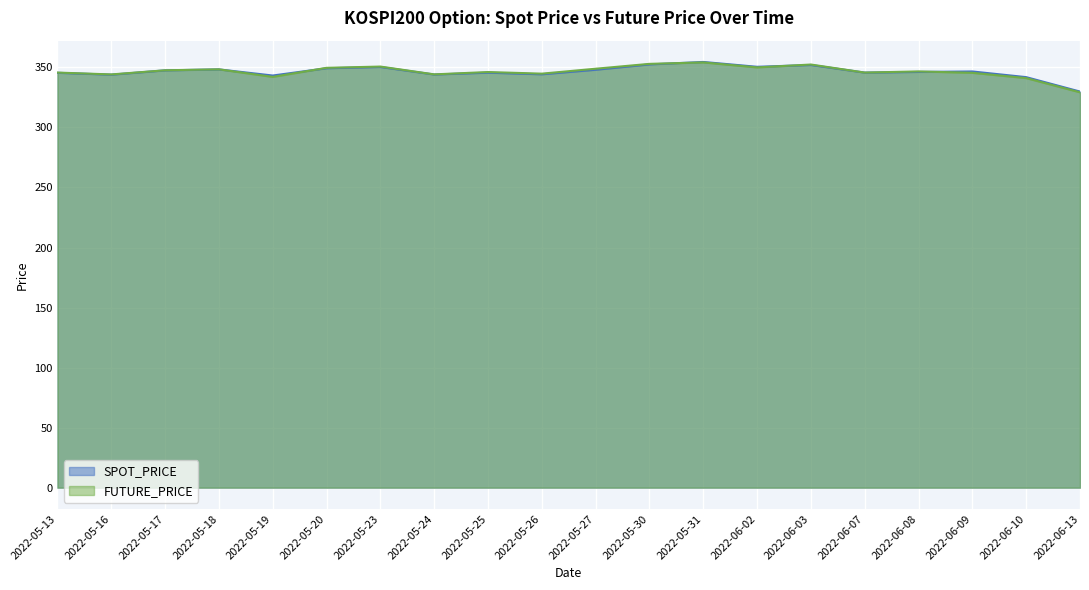

What is the label of the 7th point from the right?

2022-06-02